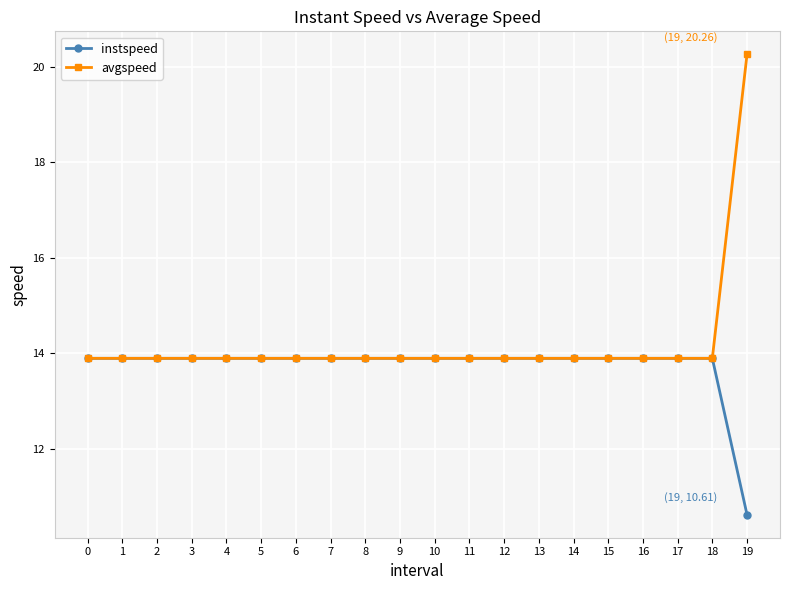

What is the sum of the avgspeed values at 7 and 11?

27.8